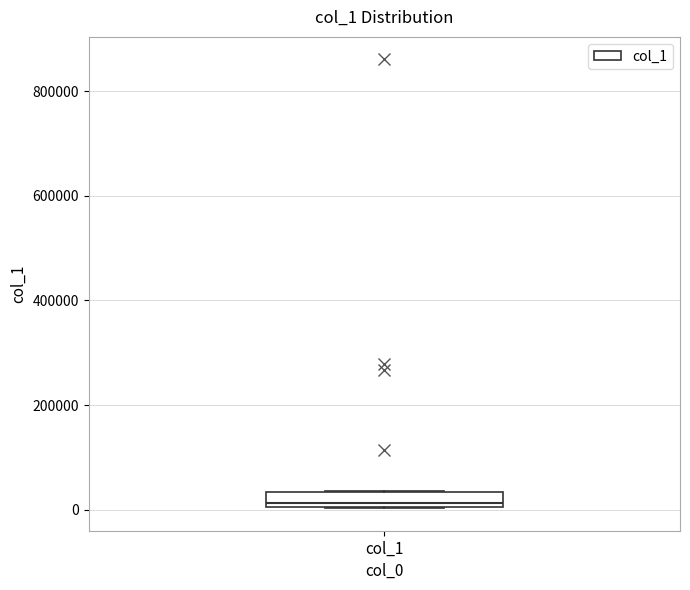

Where is the lower edge of the box for col_1 on the y-axis? The values are not printed on the chart, so give them approximately, as read against the axis.

0